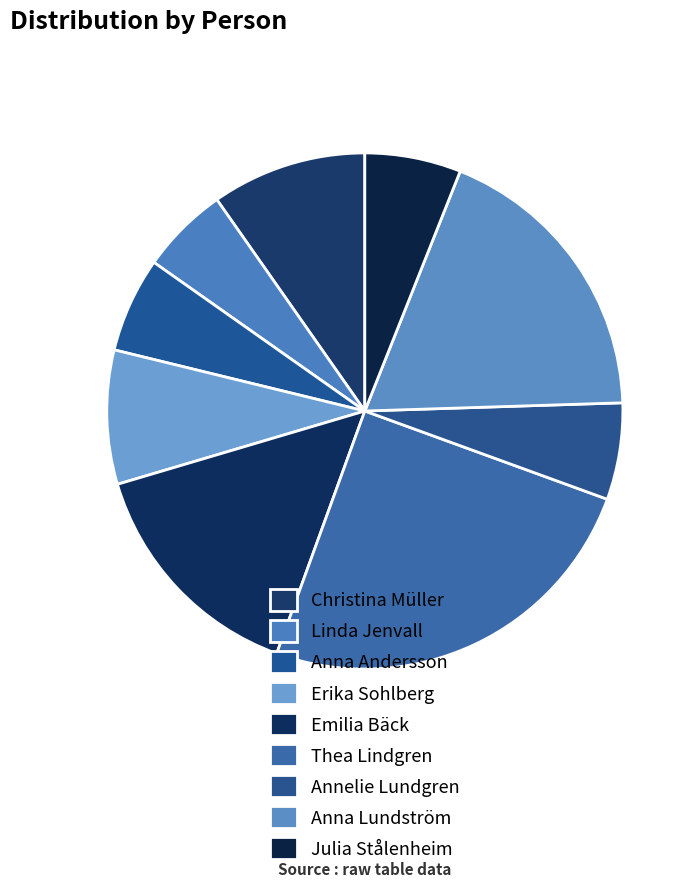

To the nearest percent, what is the difference between the largest and smallest slice percentages?

19%